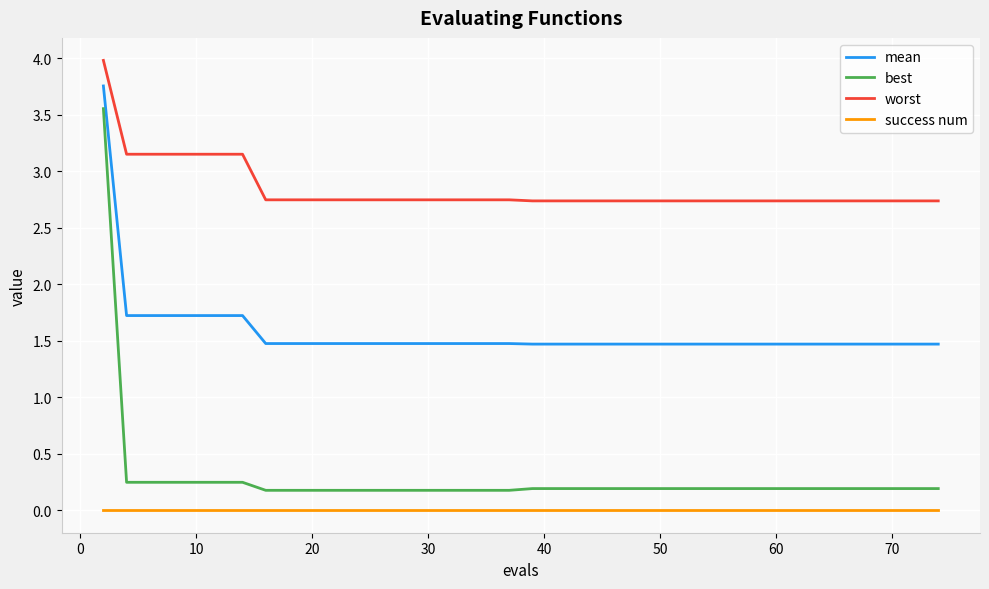

What is the maximum value shown in the chart?

4.0